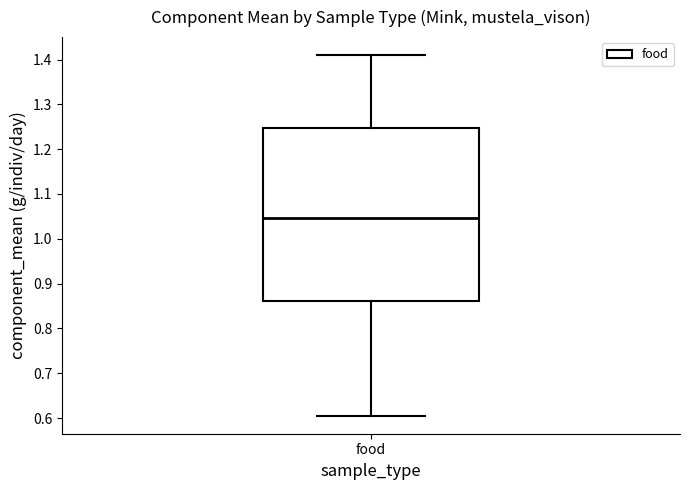

Read this box plot against the y-axis: the position of the median line, the range covered by the box, and the ends of both whiskers. The values are not printed on the chart, so give them approximately, as read against the axis.

median 1.05, box 0.86 to 1.25, whiskers 0.61 to 1.41